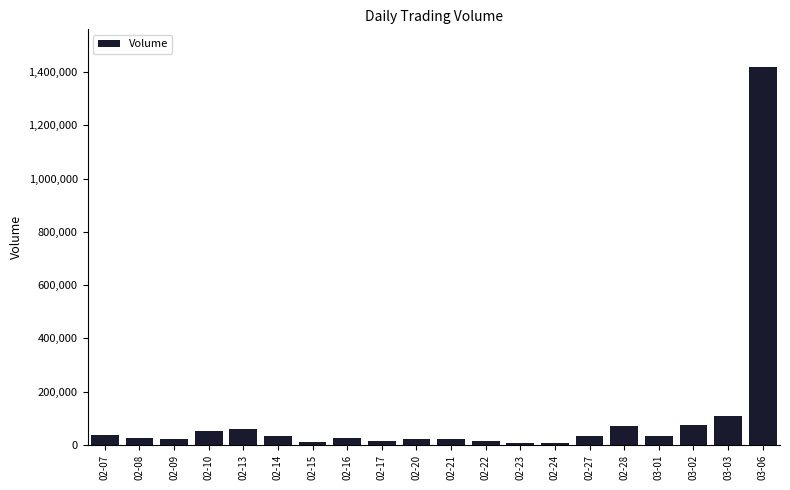

What is the label of the 15th bar from the right?

02-14